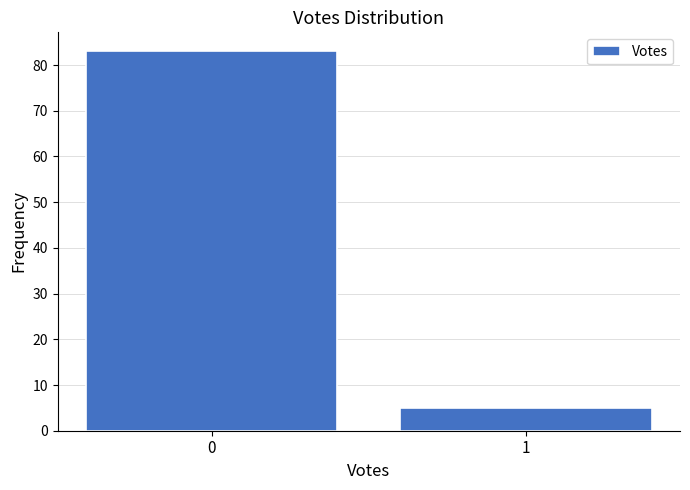

Reading left to right, extract all data points from this chart.

83	5